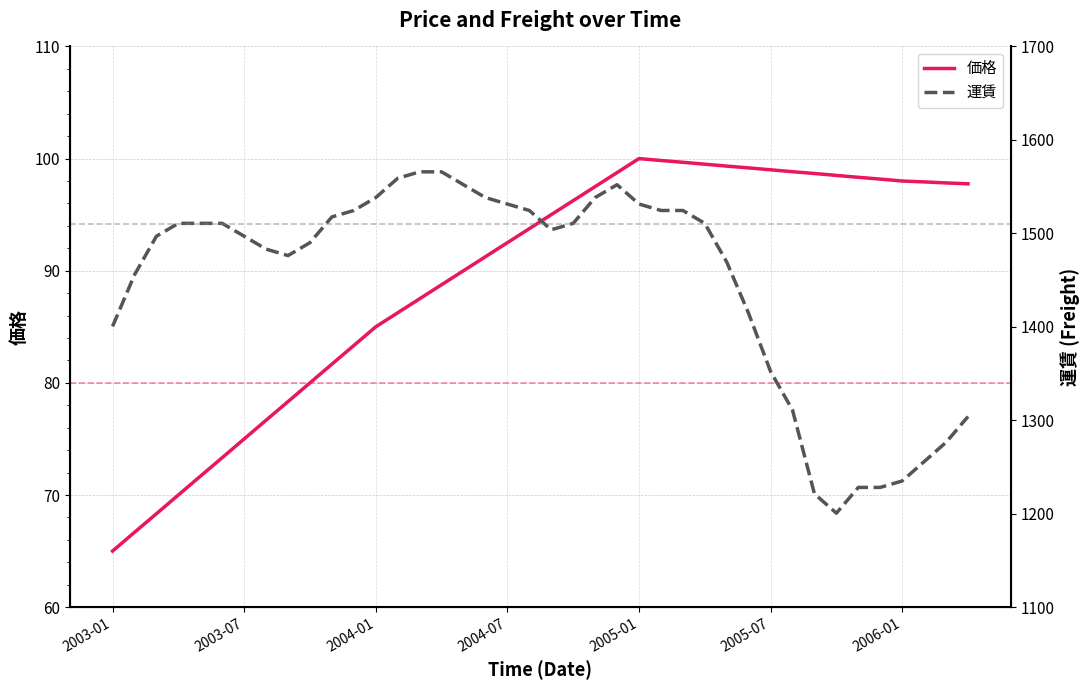

List the series in order of their overall mean, lowest first.

価格, 運賃